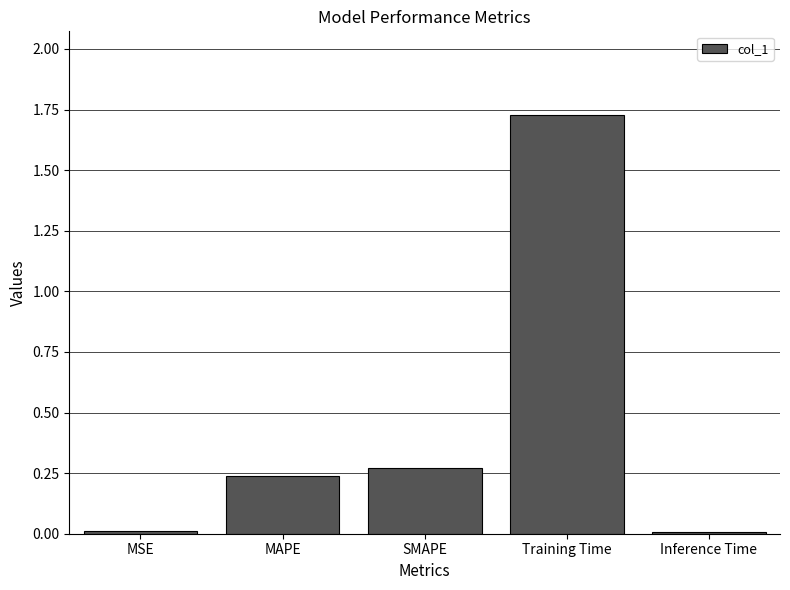

Which has a higher value, SMAPE or Inference Time?

SMAPE